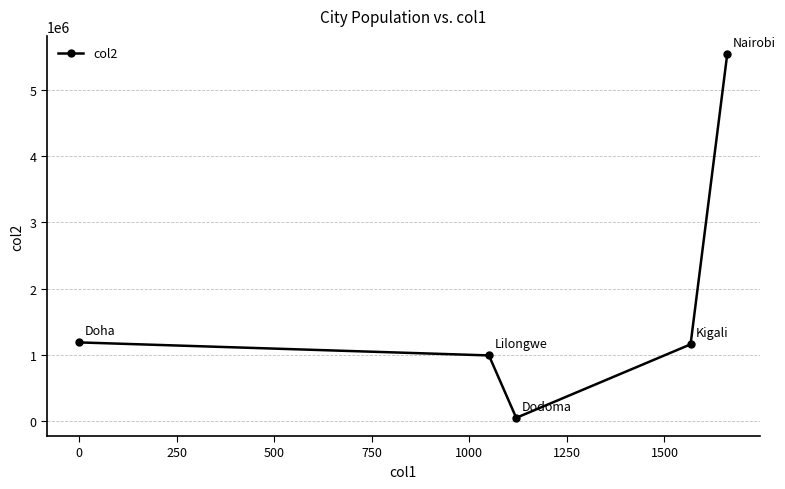

What is the difference between the maximum and second lowest values?

4555682